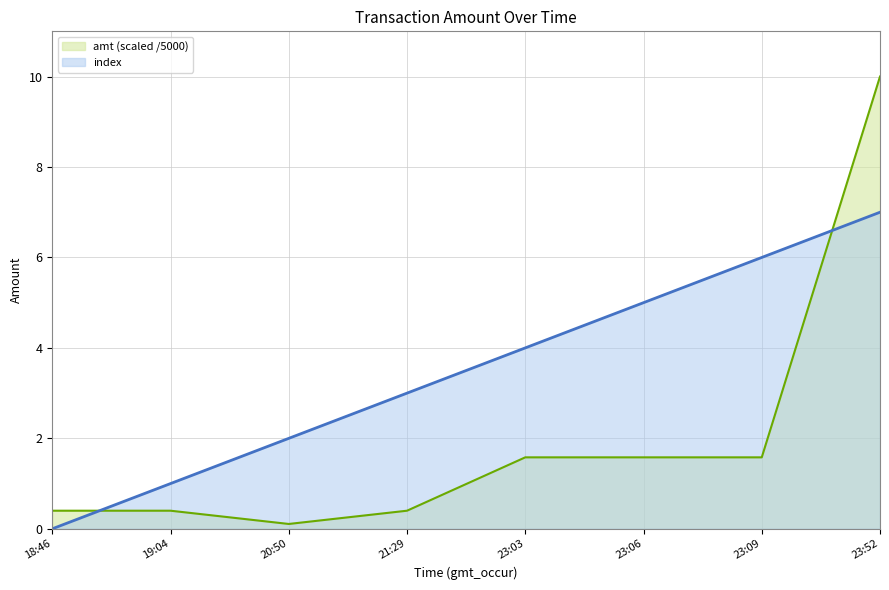

Rank the series at 23:03 from highest to lowest value.

index, amt (scaled /5000)